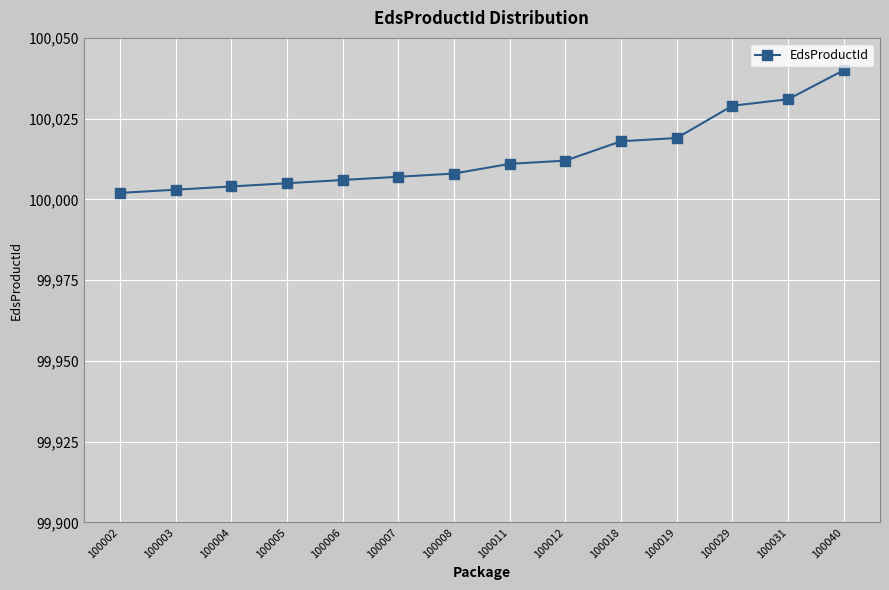

How many lines are shown in the chart?

1